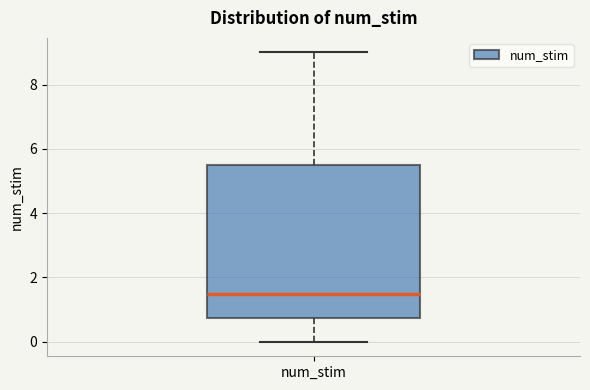

Transcribe this box plot: give where the median line is, the range the box spans, and where the two whiskers end, as read against the y-axis. The values are not printed on the chart, so give them approximately, as read against the axis.

median 1.6, box 0.8 to 5.6, whiskers 0.0 to 9.0